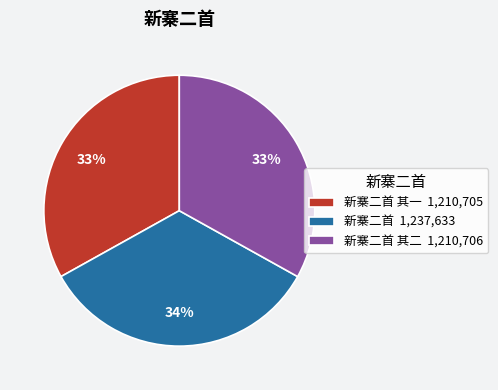

The 新寨二首 其二 1,210,706 slice represents 25% of the pie. True or false?

False